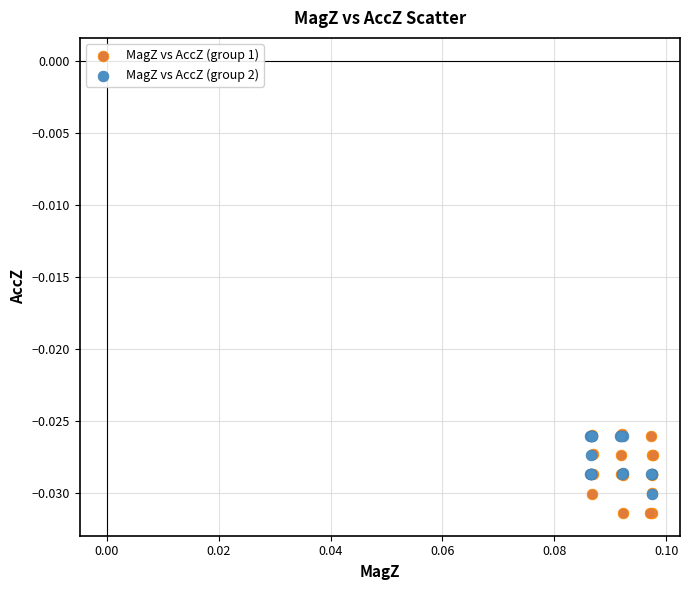

Which series has the widest spread of Y values?

MagZ vs AccZ (group 1)